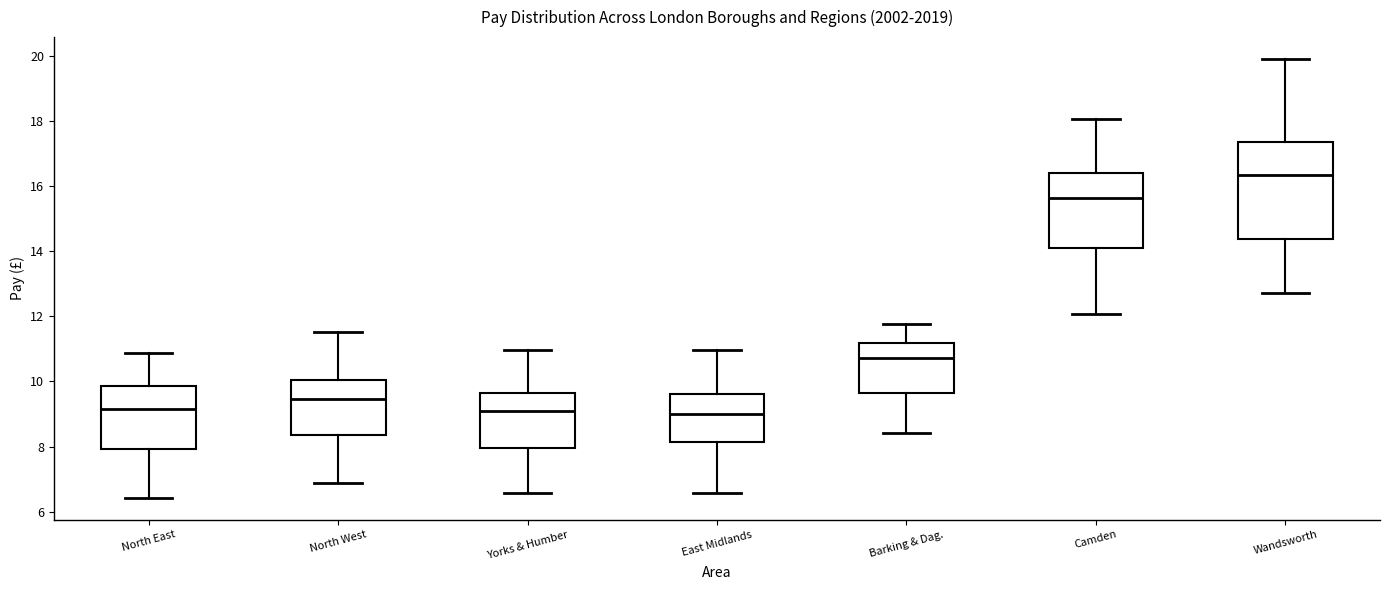

Where does the lower whisker of the box for North East end on the y-axis? The values are not printed on the chart, so give them approximately, as read against the axis.

6.4